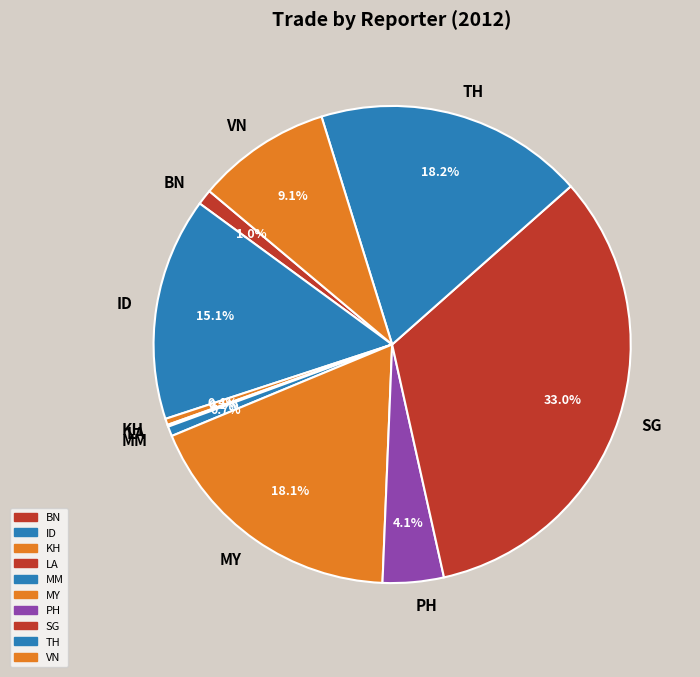

To the nearest percent, what is the difference between the ID and BN slice percentages?

14%